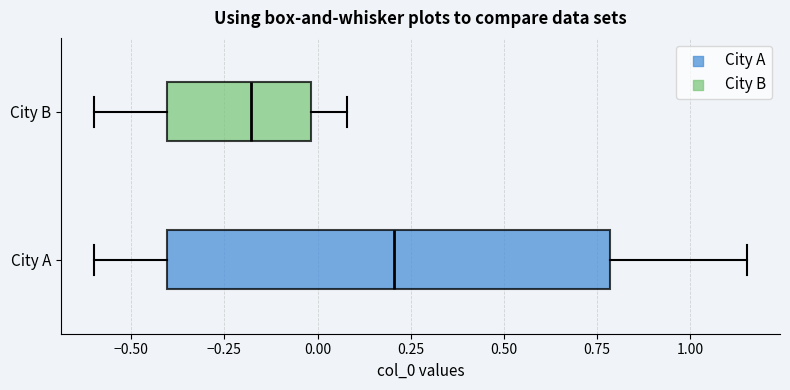

Where is the left edge of the box for City B on the x-axis? The values are not printed on the chart, so give them approximately, as read against the axis.

-0.40